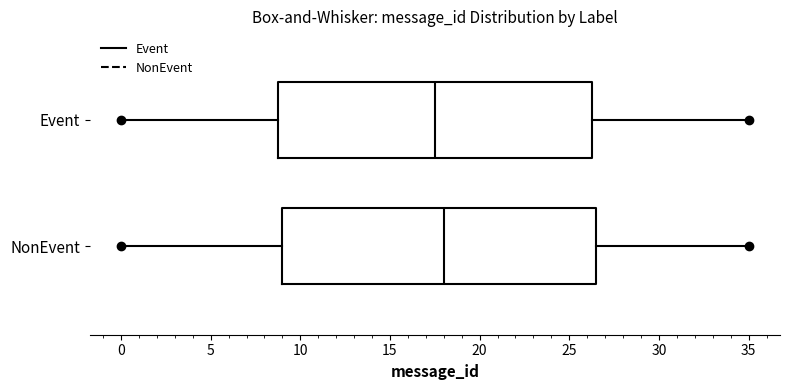

Reading bottom to top, transcribe this box plot: for each box, give where its median line is, the range the box spans, and where its two whiskers end, as read against the x-axis. The values are not printed on the chart, so give them approximately, as read against the axis.

NonEvent: median 18.0, box 9.0 to 26.5, whiskers 0.0 to 35.0
Event: median 17.5, box 9.0 to 26.5, whiskers 0.0 to 35.0